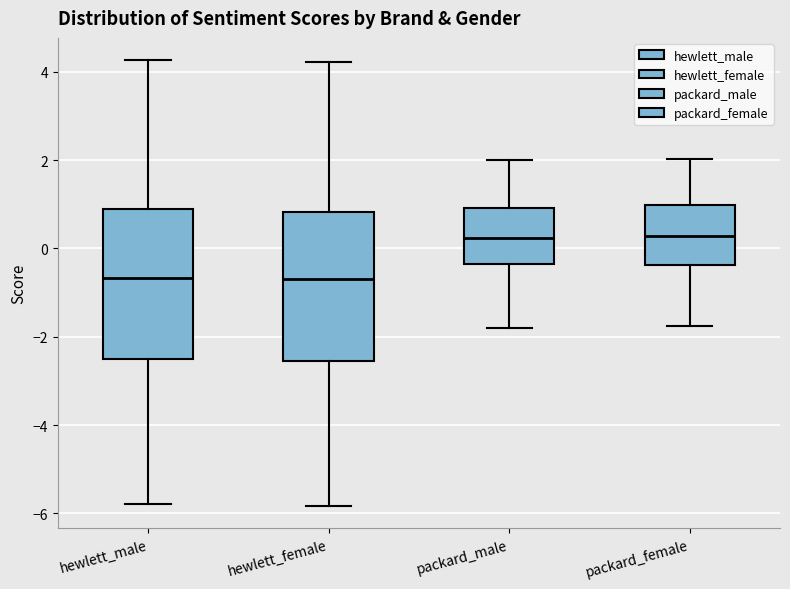

Reading left to right, read every box against the y-axis: the position of its median line, the range the box covers, and the ends of its whiskers. The values are not printed on the chart, so give them approximately, as read against the axis.

hewlett_male: median -0.6, box -2.6 to 0.8, whiskers -5.8 to 4.2
hewlett_female: median -0.6, box -2.6 to 0.8, whiskers -5.8 to 4.2
packard_male: median 0.2, box -0.4 to 1.0, whiskers -1.8 to 2.0
packard_female: median 0.2, box -0.4 to 1.0, whiskers -1.8 to 2.0